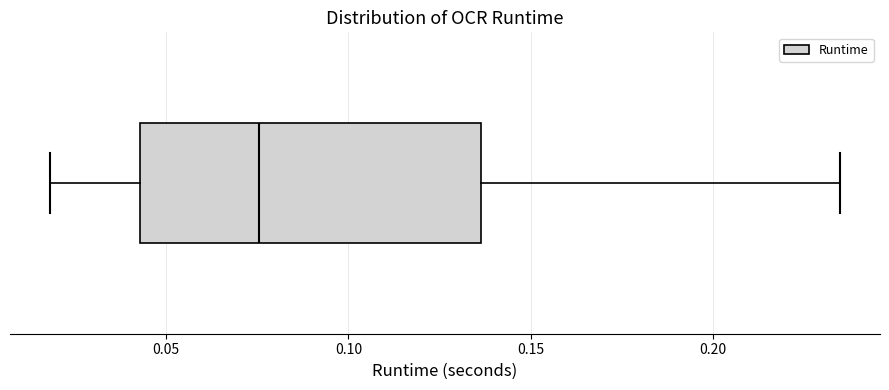

Read this box plot against the x-axis: the position of the median line, the range covered by the box, and the ends of both whiskers. The values are not printed on the chart, so give them approximately, as read against the axis.

median 0.075, box 0.045 to 0.135, whiskers 0.020 to 0.235